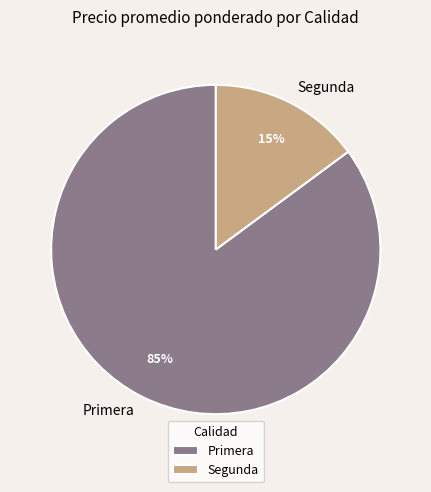

Between Segunda and Primera, which is larger?

Primera